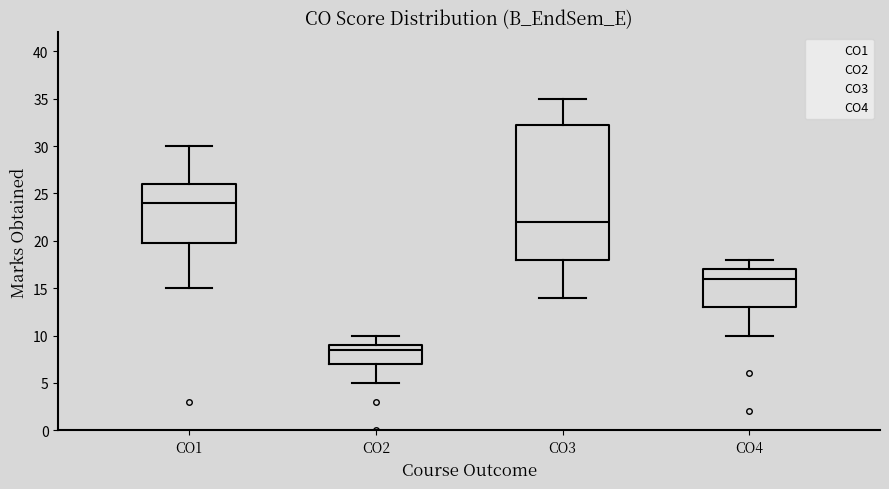

Which box's median line is the highest?

CO1